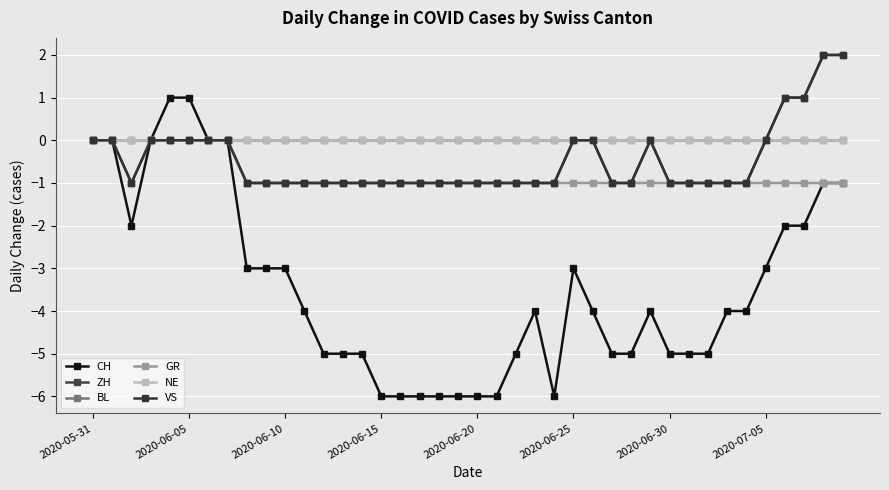

True or false: VS and ZH intersect in this chart.

False